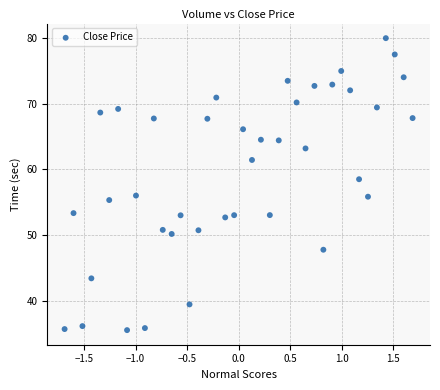

What is the range of Y values (max minus min)?

44.3